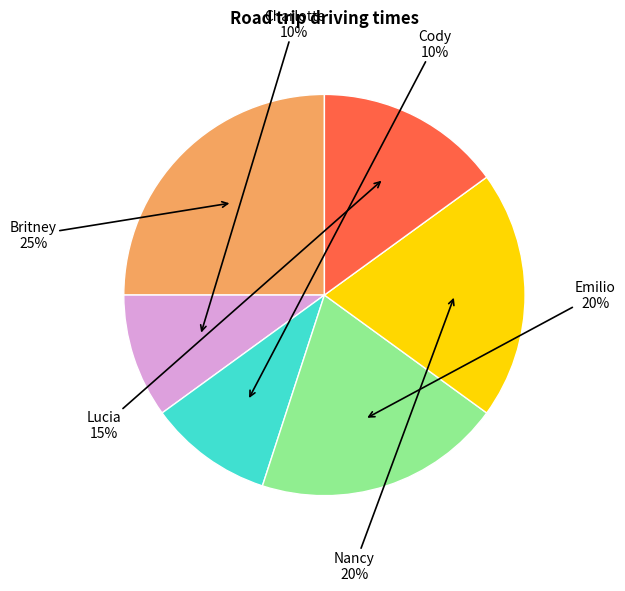

Is there any slice that represents more than half of the pie?

No